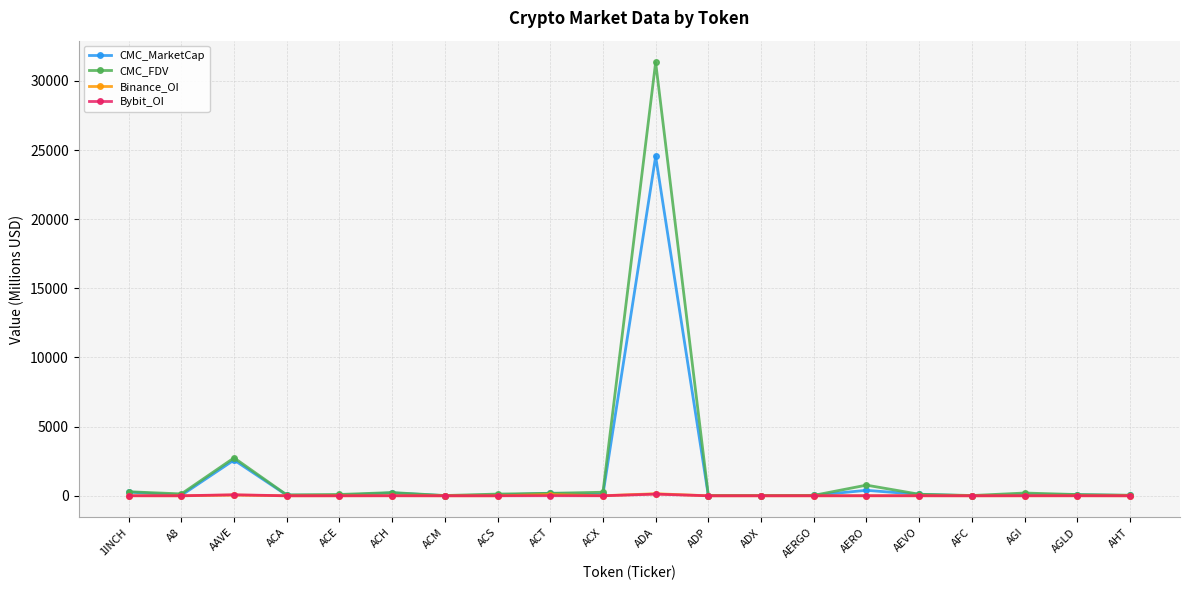

True or false: CMC_FDV has more than 0 interior local peaks.

True